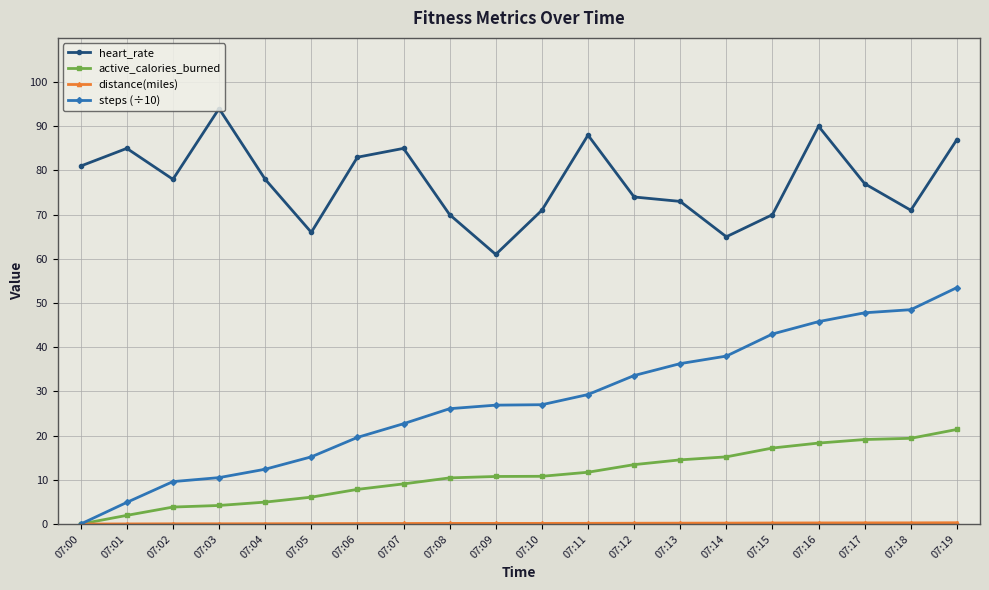

Which label corresponds to the largest value in the chart?

07:03